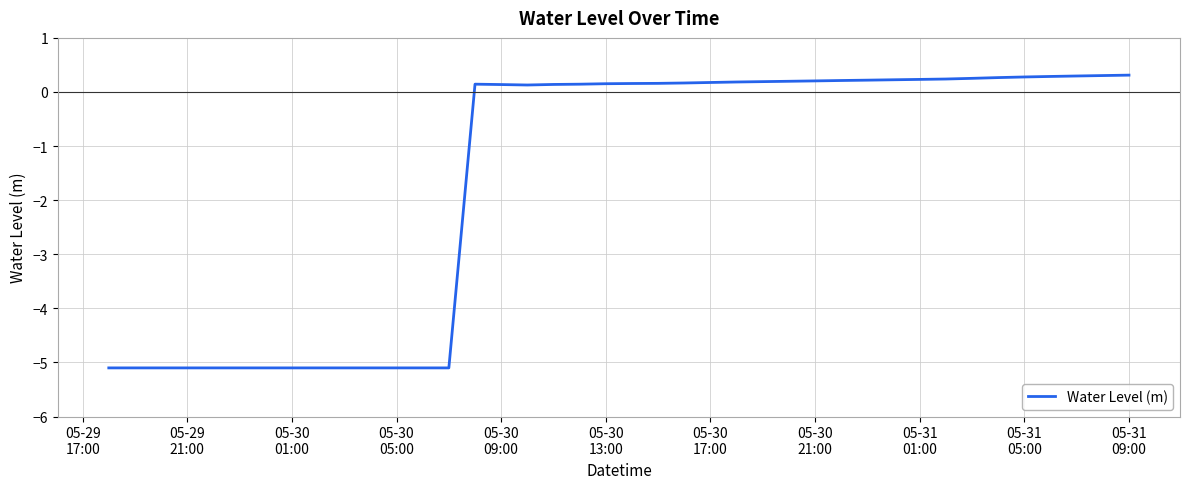

What is the smallest value displayed?

-5.1